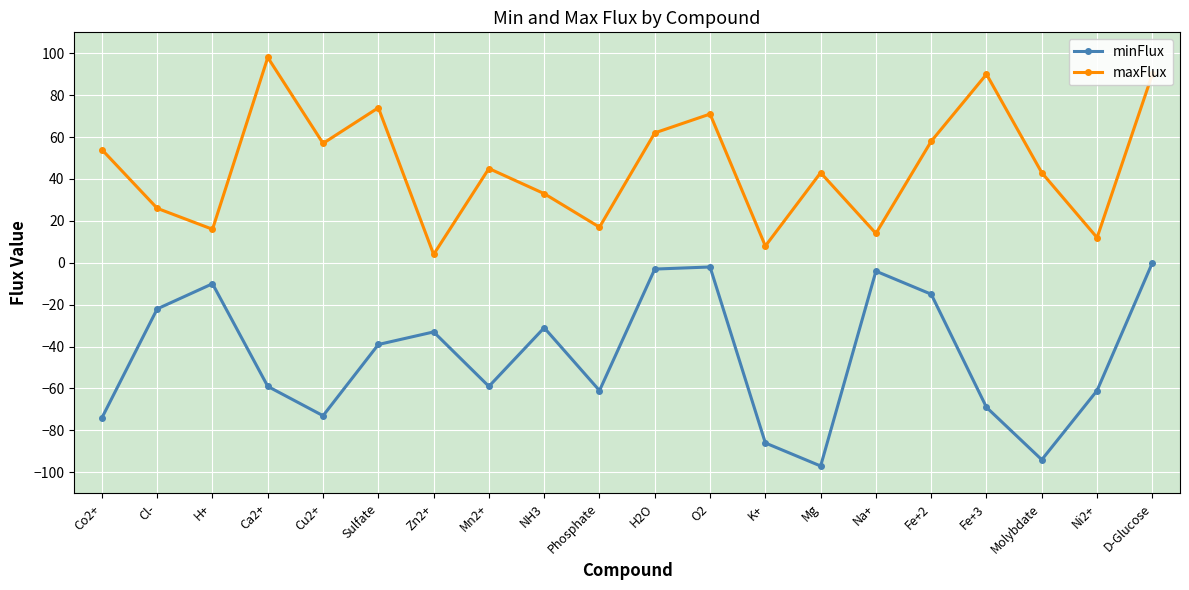

How many data points does each series have?

20